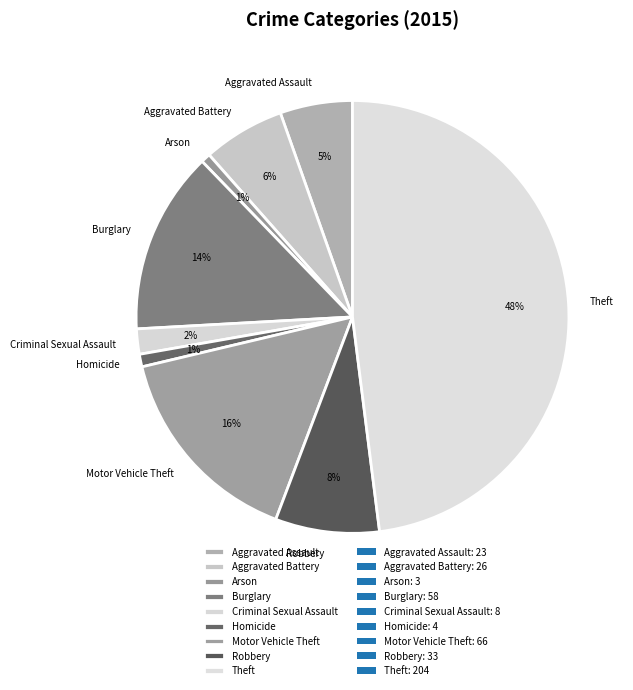

Does Burglary account for over 50% of the chart?

No